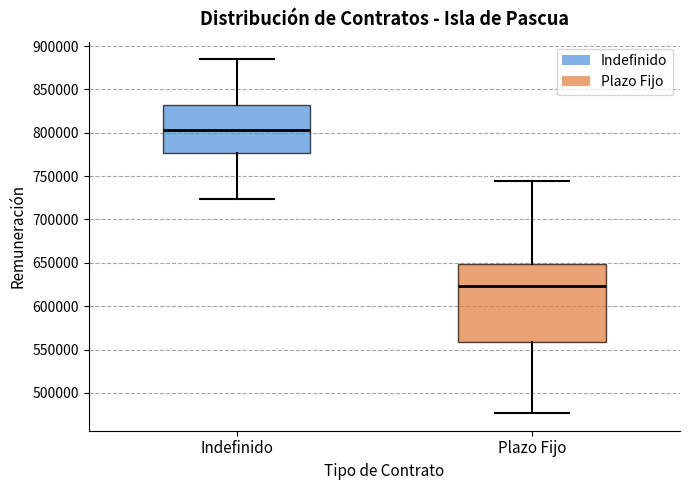

Which box has the lowest median line?

Plazo Fijo